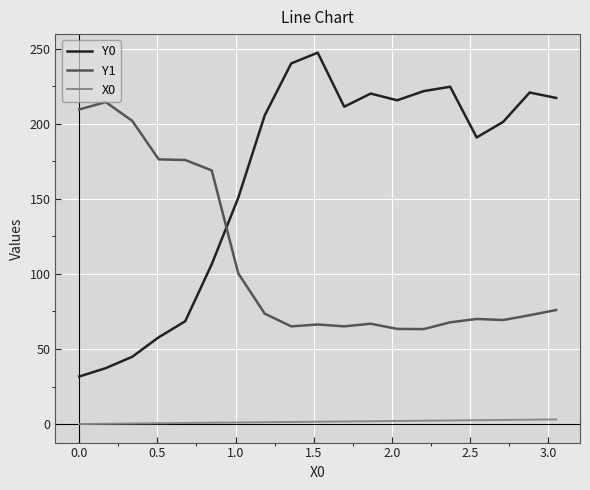

Which series has the largest range (max minus min)?

Y0